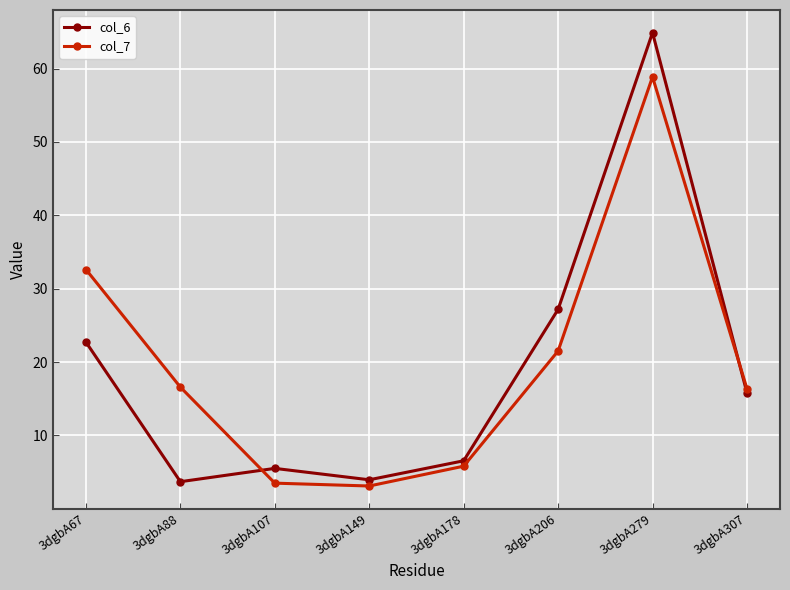

List the series in order of their peak value, lowest first.

col_7, col_6